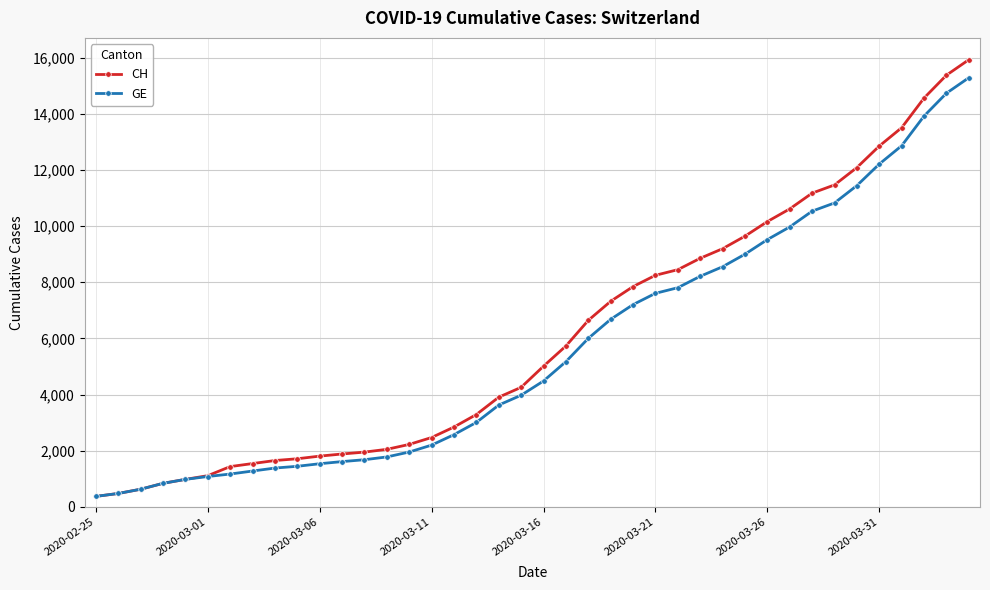

How many lines are shown in the chart?

2